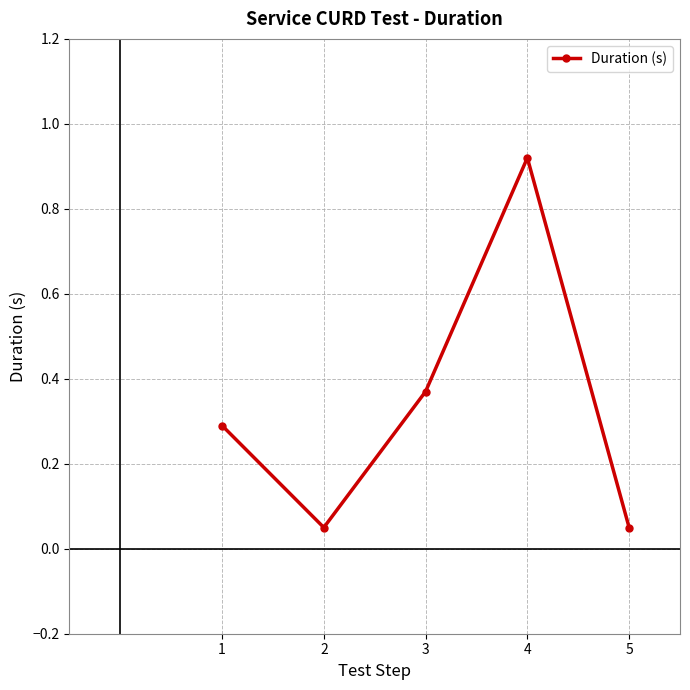

What is the value of the 1st point from the left?

0.3